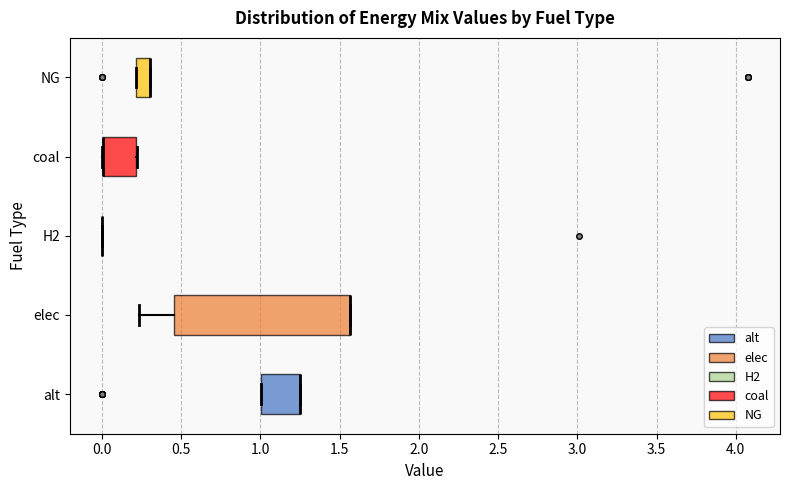

Reading bottom to top, transcribe this box plot: for each box, give where its median line is, the range the box spans, and where its two whiskers end, as read against the x-axis. The values are not printed on the chart, so give them approximately, as read against the axis.

alt: median 1.25 (drawn on the box's right edge), box 1.00 to 1.25, whiskers 1.00 to 1.25
elec: median 1.55 (drawn on the box's right edge), box 0.45 to 1.55, whiskers 0.25 to 1.55
H2: box collapsed to a line at 0.00, whiskers 0.00 to 0.00
coal: median 0.00 (drawn on the box's left edge), box 0.00 to 0.20, whiskers 0.00 to 0.20
NG: median 0.30 (drawn on the box's right edge), box 0.20 to 0.30, whiskers 0.20 to 0.30